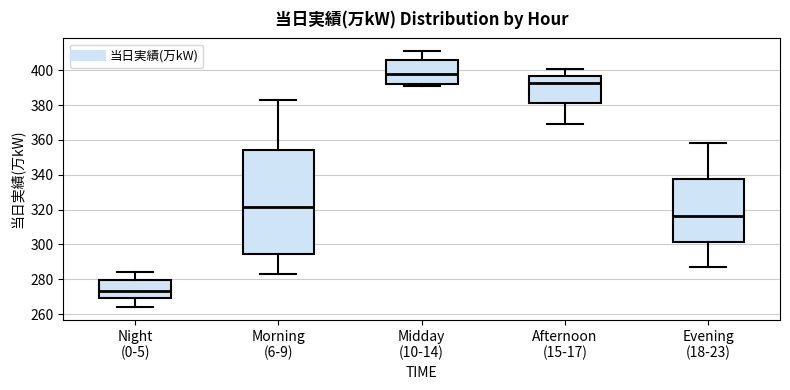

Reading left to right, transcribe this box plot: for each box, give where its median line is, the range the box spans, and where its two whiskers end, as read against the y-axis. The values are not printed on the chart, so give them approximately, as read against the axis.

Night (0-5): median 274, box 270 to 280, whiskers 264 to 284
Morning (6-9): median 322, box 294 to 354, whiskers 284 to 384
Midday (10-14): median 398, box 392 to 406, whiskers 392 (just below the box's lower edge) to 412
Afternoon (15-17): median 394, box 382 to 398, whiskers 370 to 402
Evening (18-23): median 316, box 302 to 338, whiskers 288 to 358